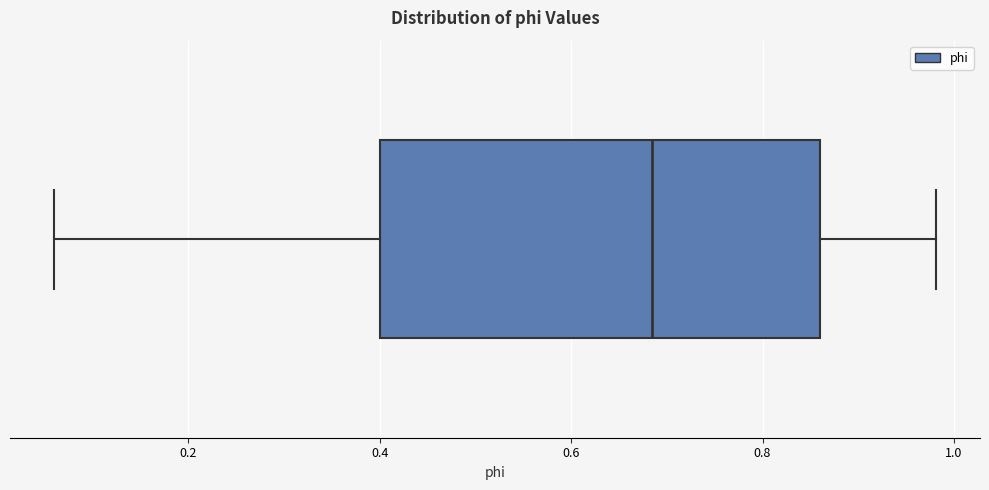

Read this box plot against the x-axis: the position of the median line, the range covered by the box, and the ends of both whiskers. The values are not printed on the chart, so give them approximately, as read against the axis.

median 0.68, box 0.40 to 0.86, whiskers 0.06 to 0.98